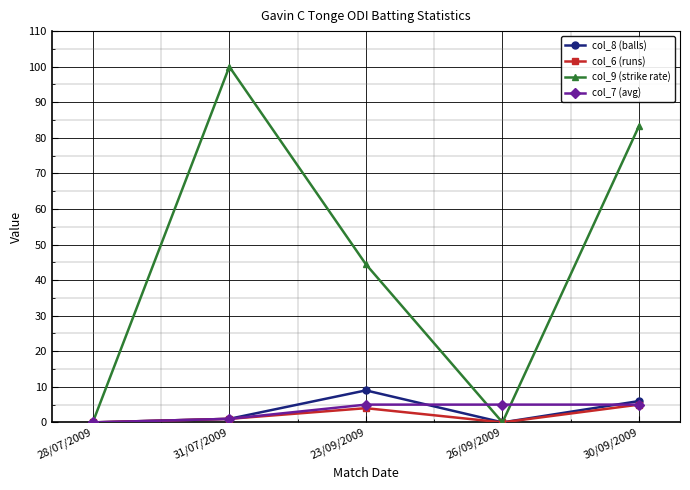

What are all the series names shown in the legend?

col_8 (balls), col_6 (runs), col_9 (strike rate), col_7 (avg)